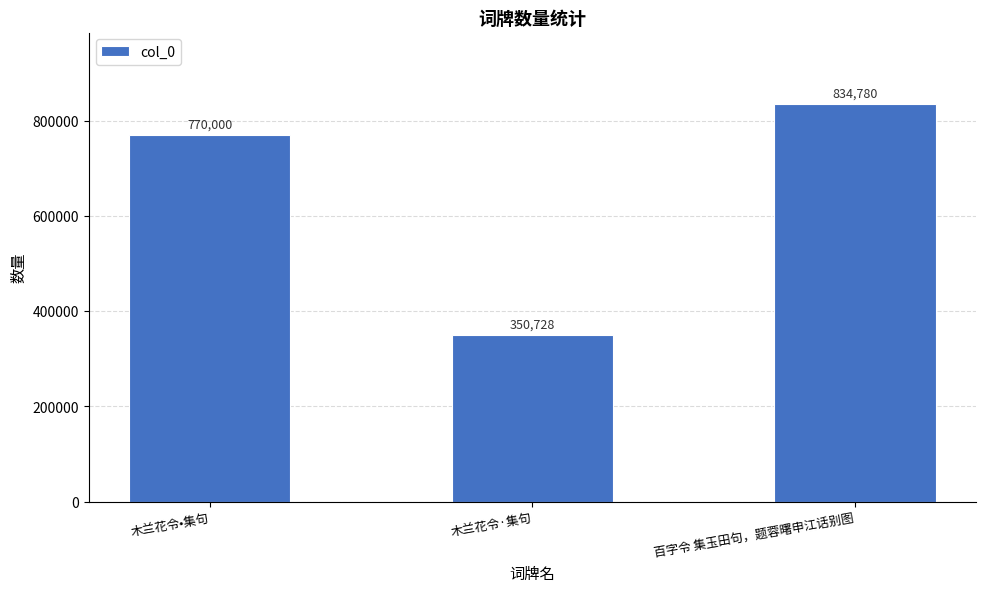

At which label is the value closest to 592754?

木兰花令•集句